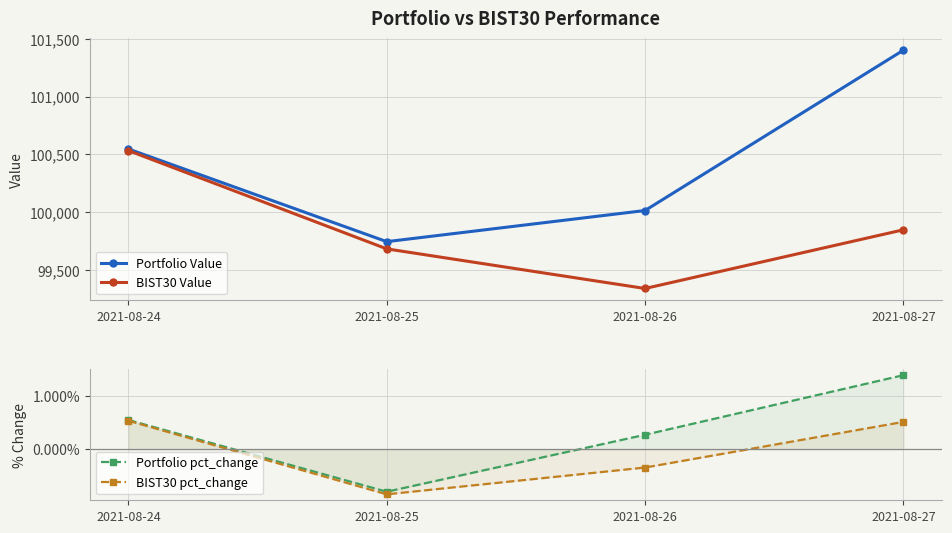

True or false: Portfolio Value has a value of 29830.6 at 2021-08-27.

False